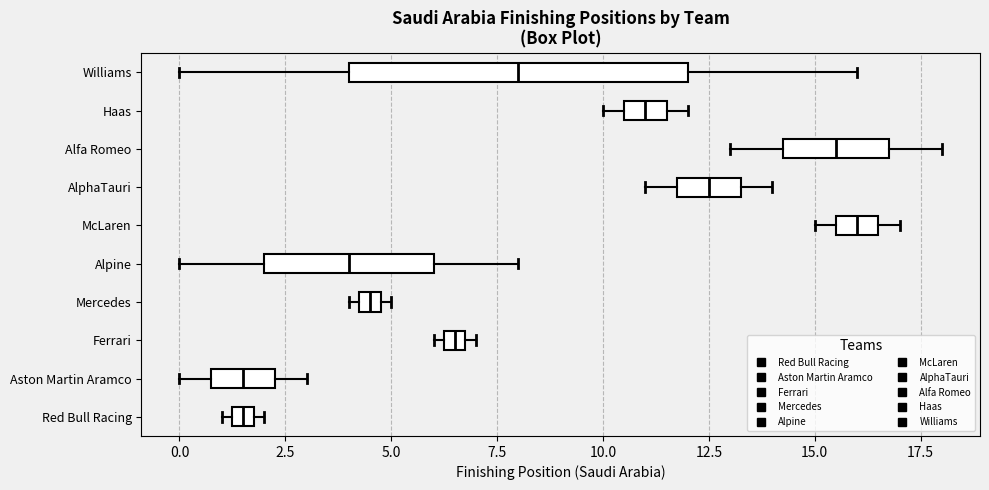

Which box's median line is the furthest to the right?

McLaren